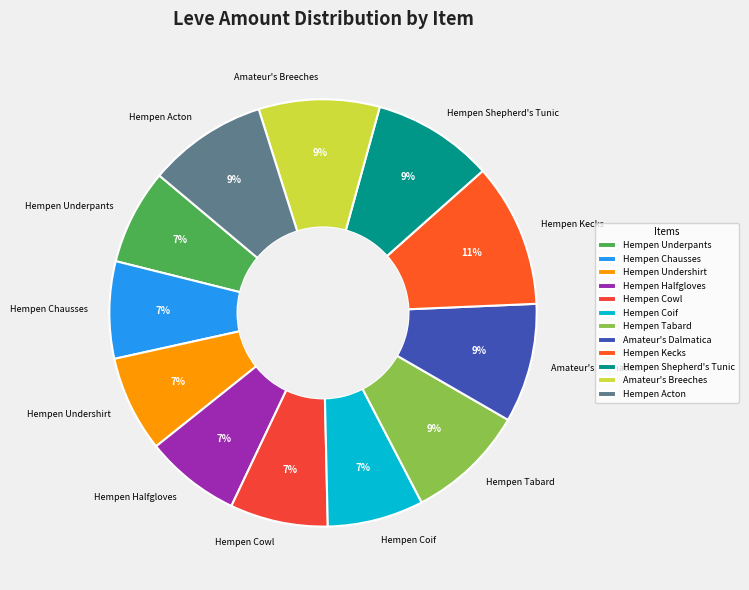

Combined, do Amateur's Breeches and Hempen Coif account for over 50%?

No